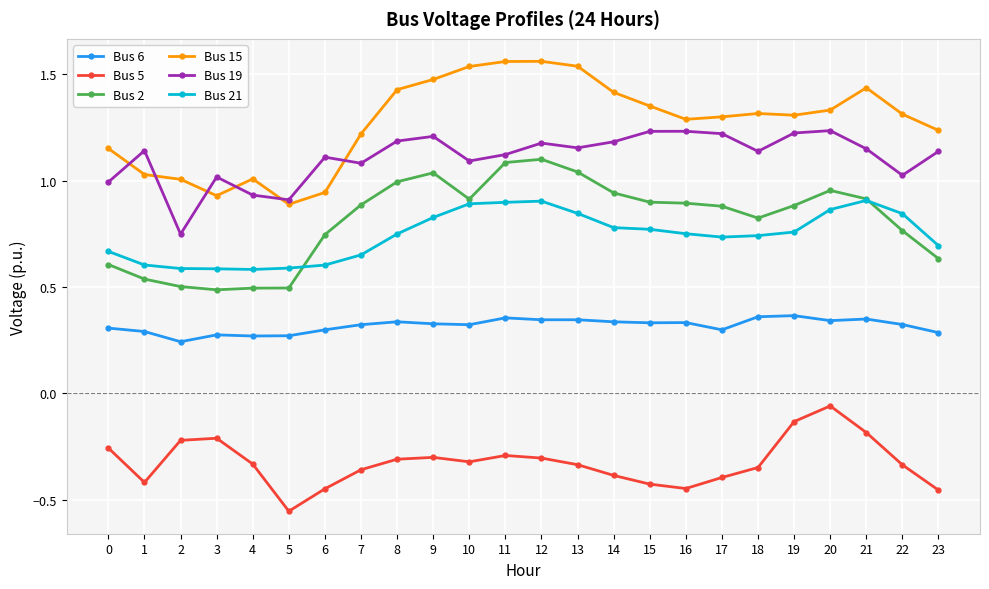

Which category has the highest value in the Bus 5 series?

20